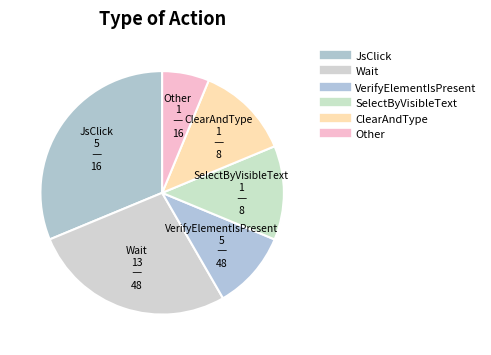

What is the total percentage of SelectByVisibleText and JsClick?

43.8%